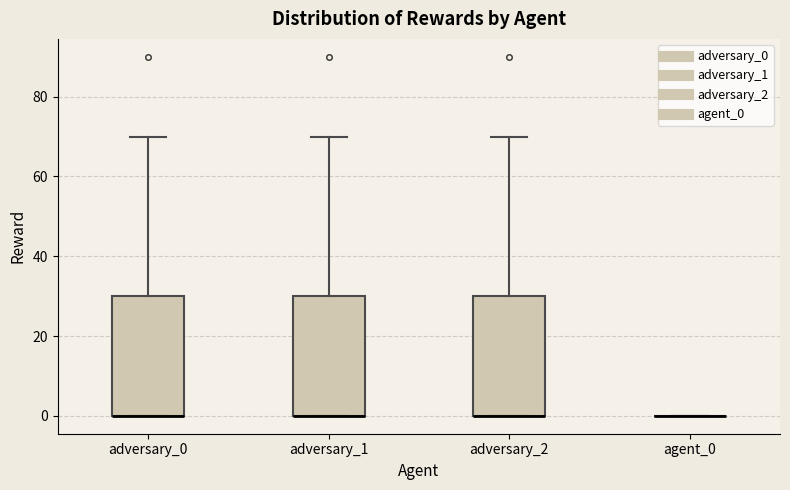

Where is the upper edge of the box for adversary_2 on the y-axis? The values are not printed on the chart, so give them approximately, as read against the axis.

30